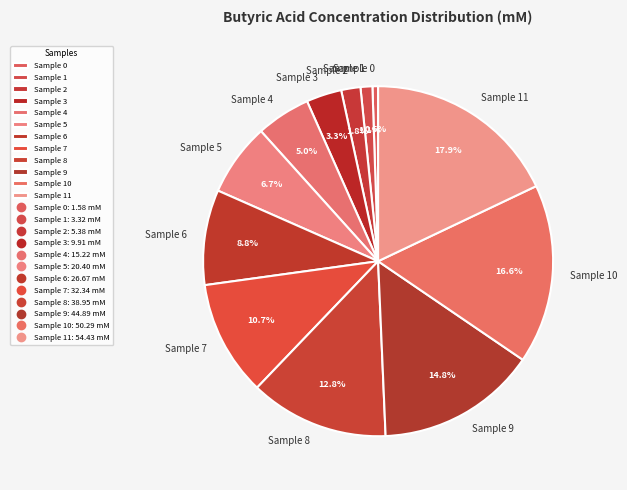

Approximately how many times larger is the value at Sample 7 compared to Sample 5?

1.6